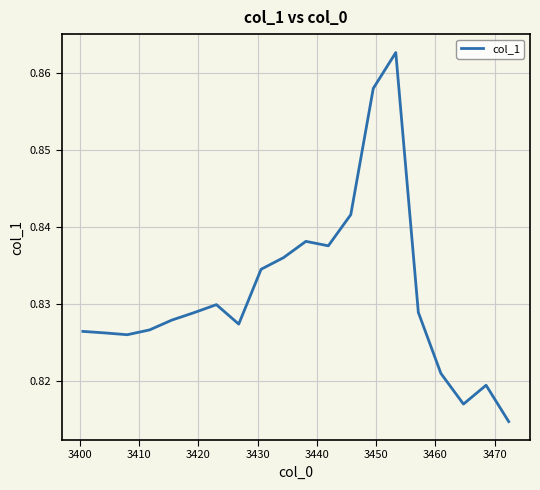

How many interior local valleys (lower than both neighbors) does the data have?

4